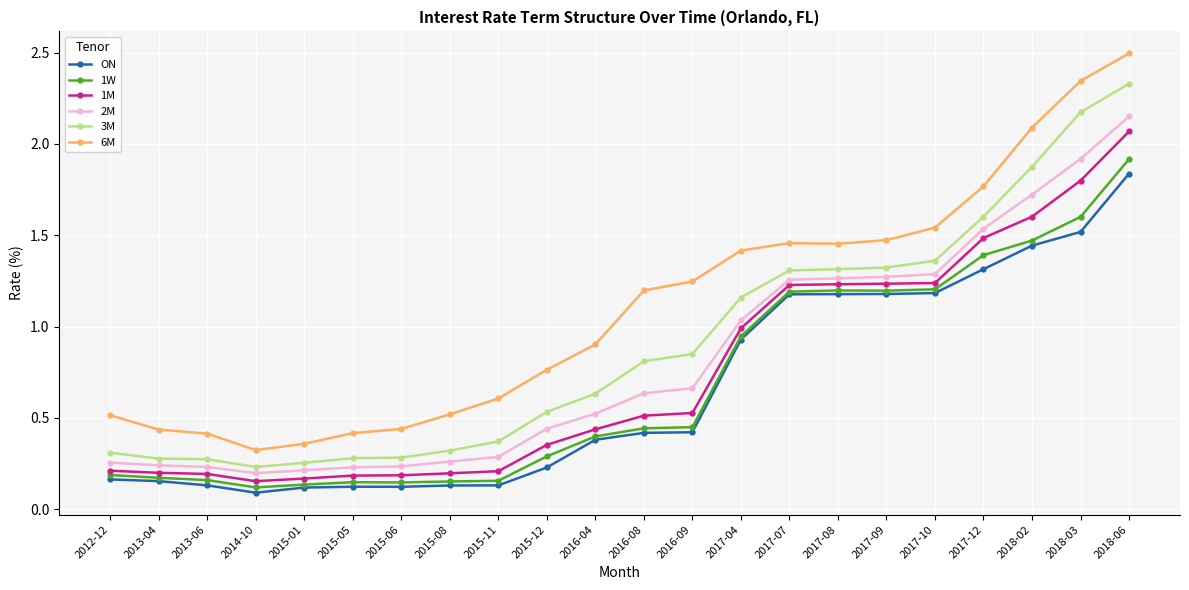

True or false: ON and 6M intersect in this chart.

False